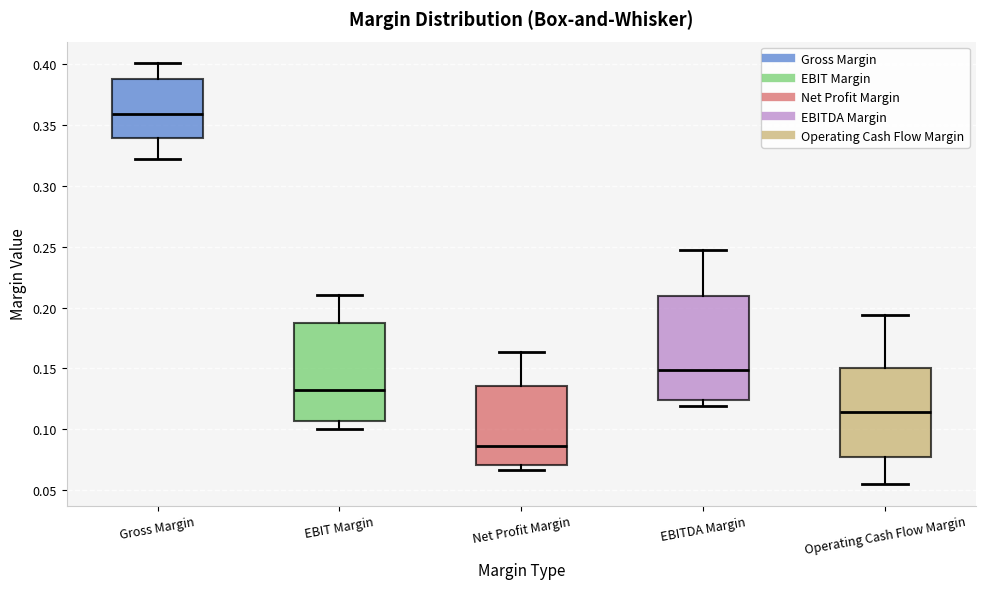

Reading left to right, transcribe this box plot: for each box, give where its median line is, the range the box spans, and where its two whiskers end, as read against the y-axis. The values are not printed on the chart, so give them approximately, as read against the axis.

Gross Margin: median 0.360, box 0.340 to 0.390, whiskers 0.320 to 0.400
EBIT Margin: median 0.130, box 0.105 to 0.185, whiskers 0.100 to 0.210
Net Profit Margin: median 0.085, box 0.070 to 0.135, whiskers 0.065 to 0.165
EBITDA Margin: median 0.150, box 0.125 to 0.210, whiskers 0.120 to 0.245
Operating Cash Flow Margin: median 0.115, box 0.075 to 0.150, whiskers 0.055 to 0.195